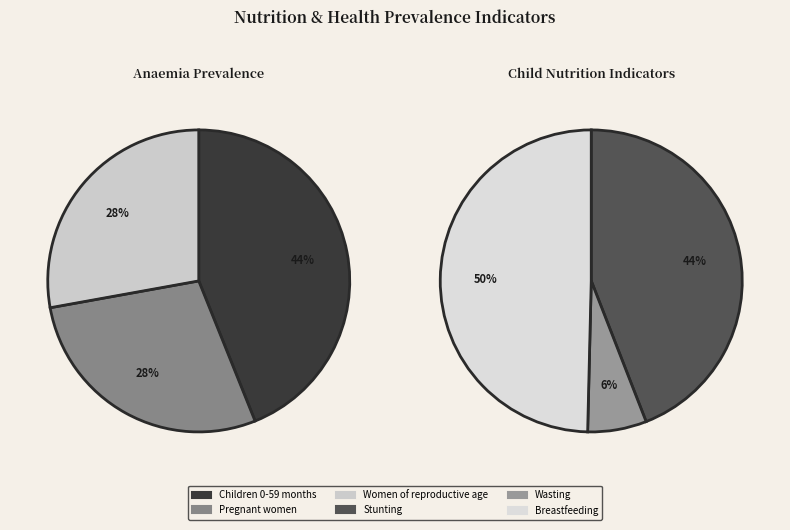

Rank the categories by value from lowest to highest.

Women of reproductive age, Pregnant women, Children 0-59 months